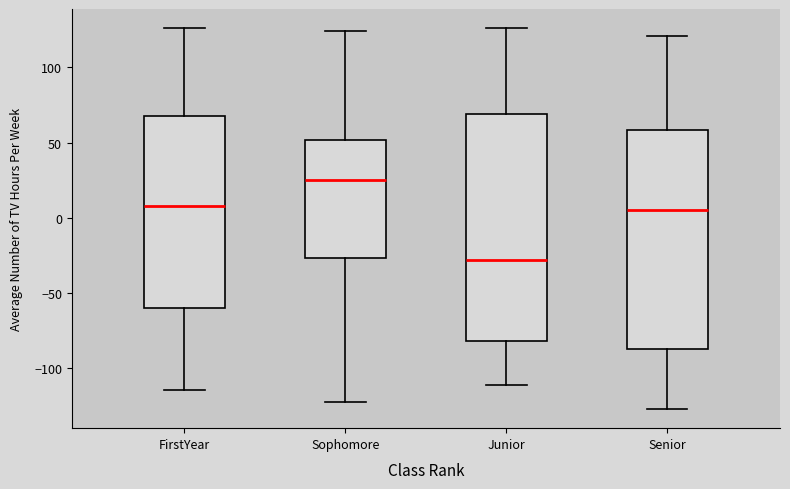

Comparing the boxes themselves (not the whiskers), which one is the tallest?

Junior